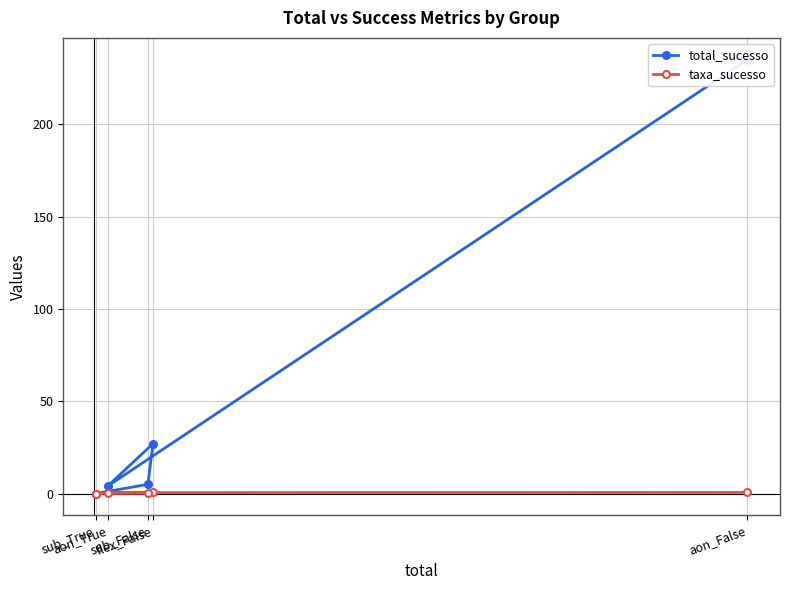

Does the chart have visible grid lines?

Yes